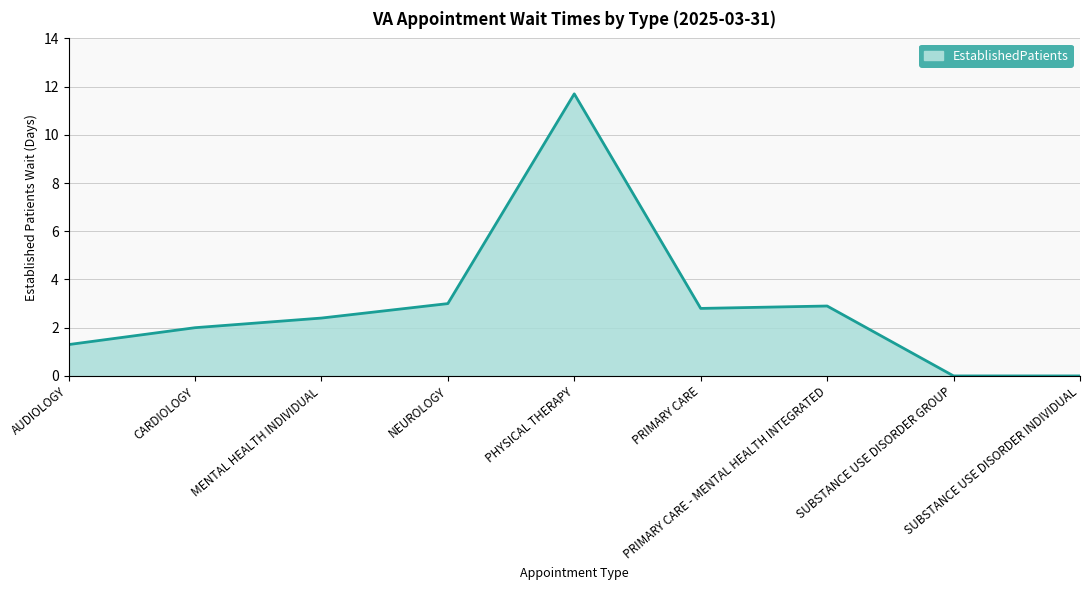

What is the sum of the values at PHYSICAL THERAPY and PRIMARY CARE - MENTAL HEALTH INTEGRATED?

14.6